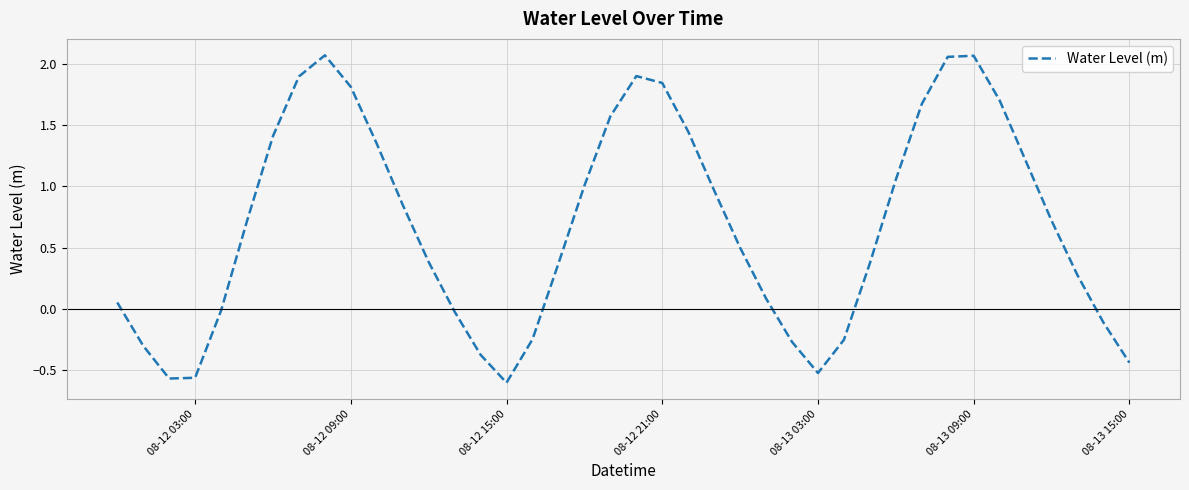

What is the difference between the maximum and minimum values?

2.7